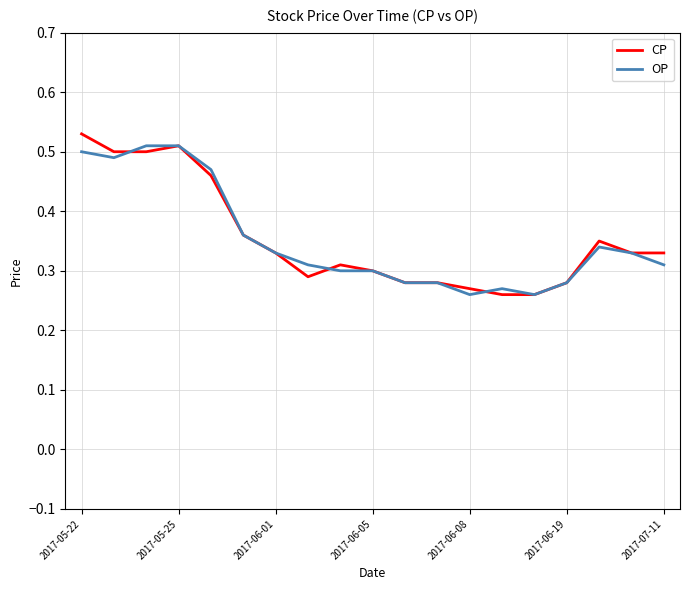

How many lines are shown in the chart?

2